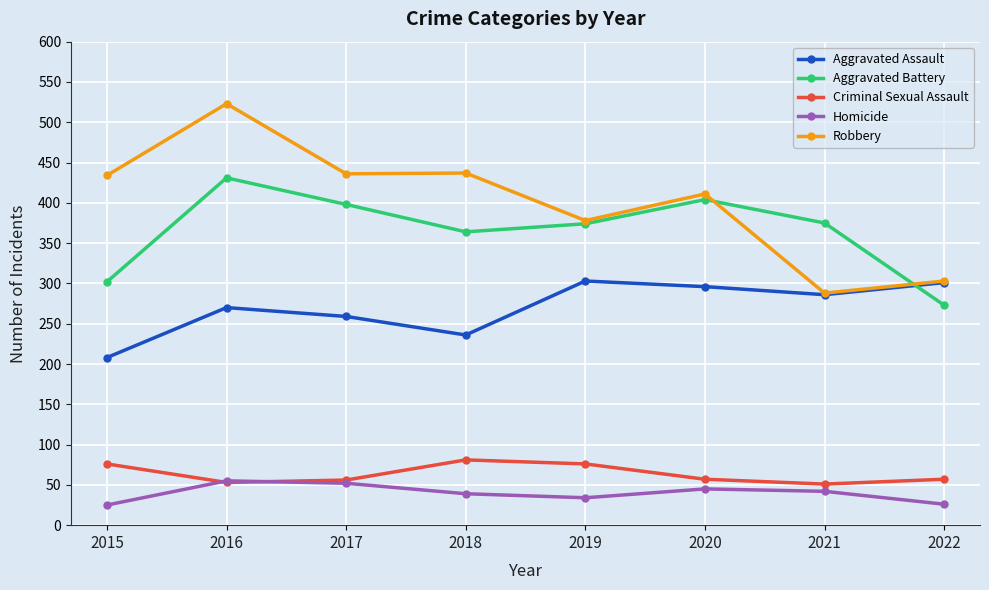

What is the spread (max minus min) of values at 2020?

366